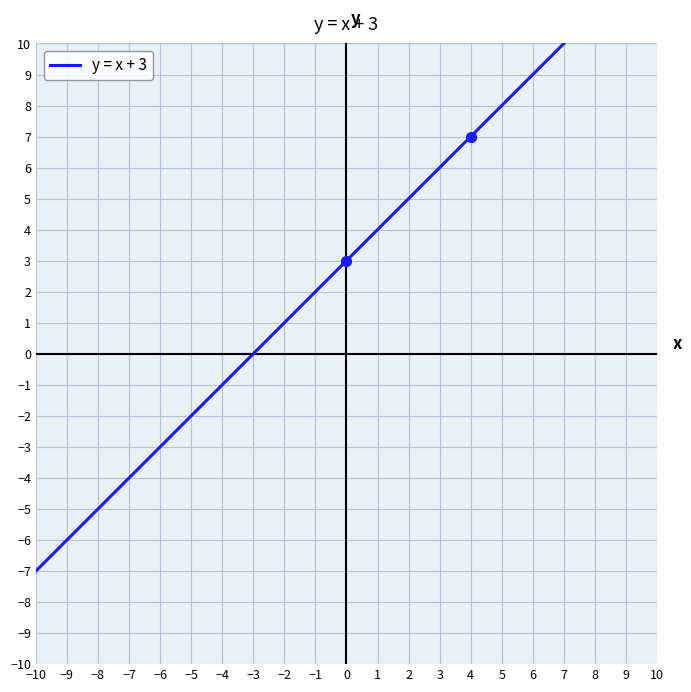

What is the change in value from −7 to 2?

+9